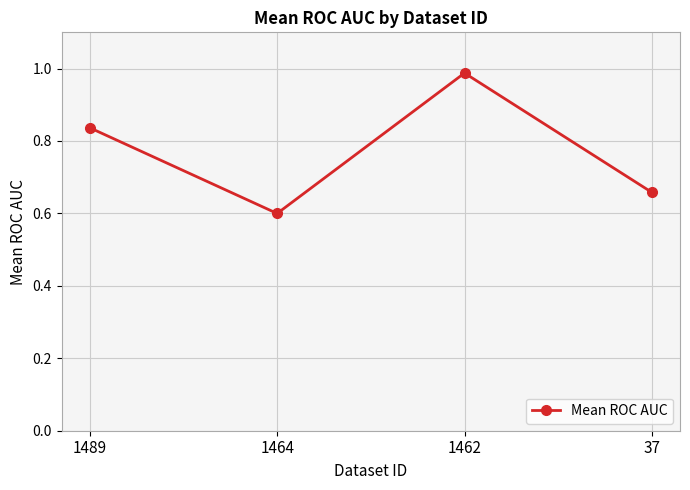

What is the sum of the values at 1489 and 1462?

1.8